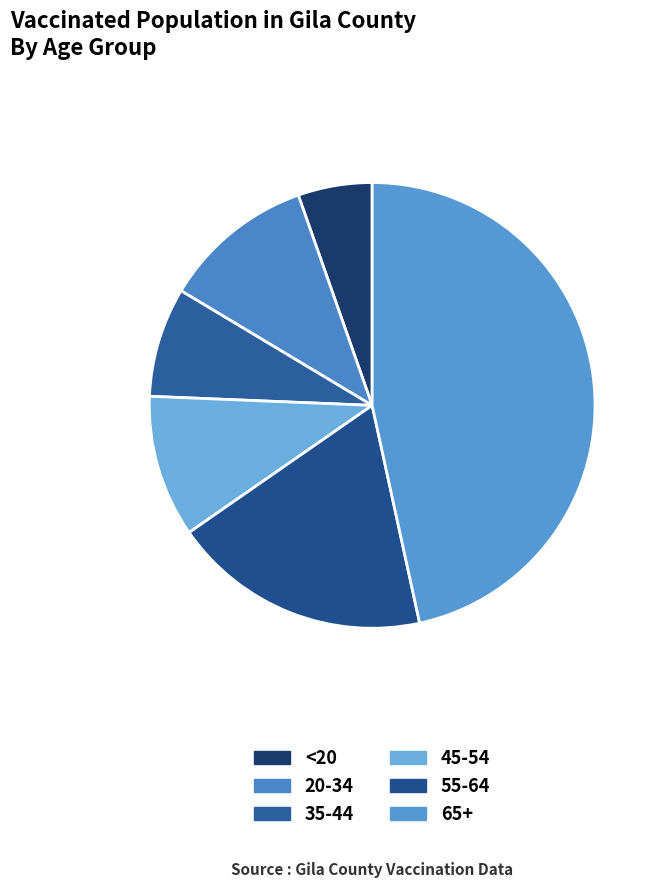

To the nearest percent, what is the combined percentage of <20 and 20-34?

16%